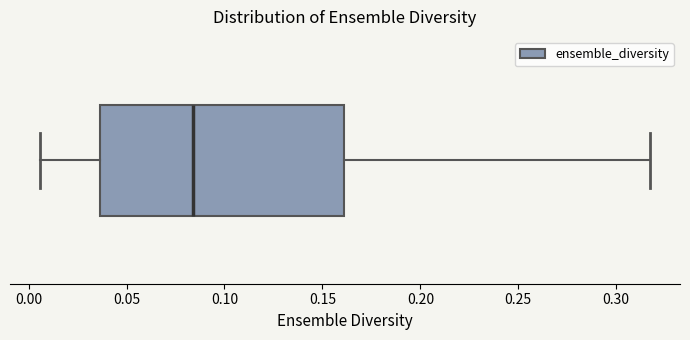

Read this box plot against the x-axis: the position of the median line, the range covered by the box, and the ends of both whiskers. The values are not printed on the chart, so give them approximately, as read against the axis.

median 0.085, box 0.035 to 0.160, whiskers 0.005 to 0.315